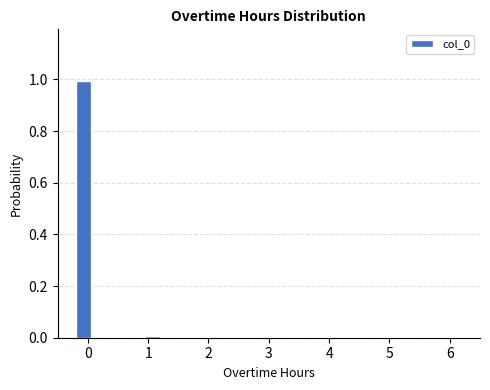

Around what value on the x-axis is the tallest bar? Give the approximate position of its centre, as read against the axis.

-0.1